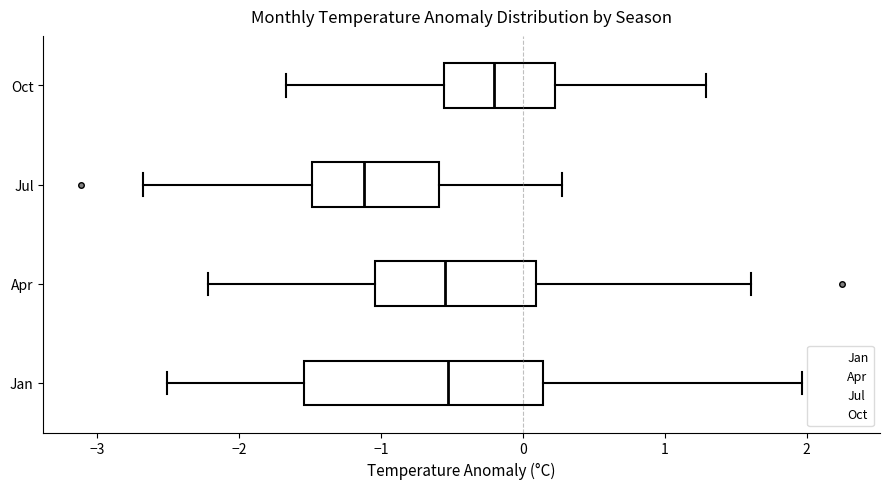

Which box has the furthest to the right median line?

Oct